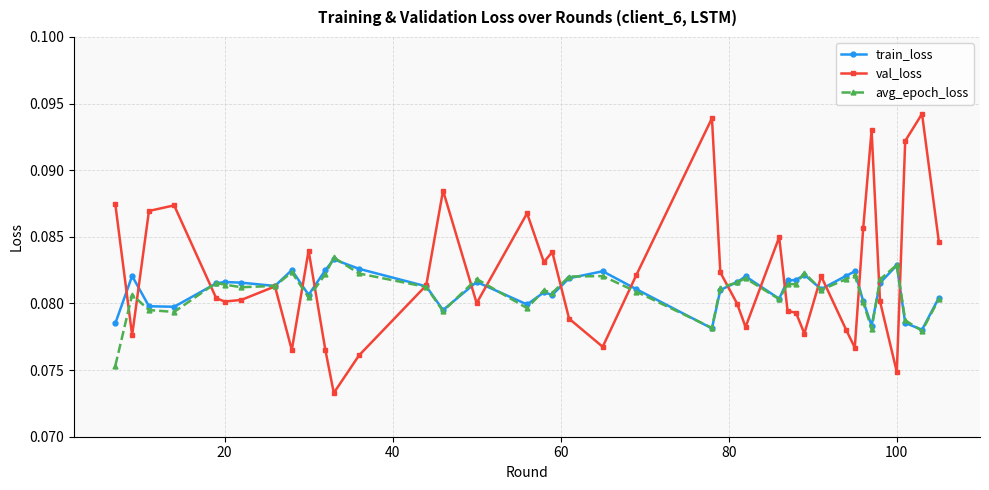

True or false: val_loss and avg_epoch_loss intersect in this chart.

True